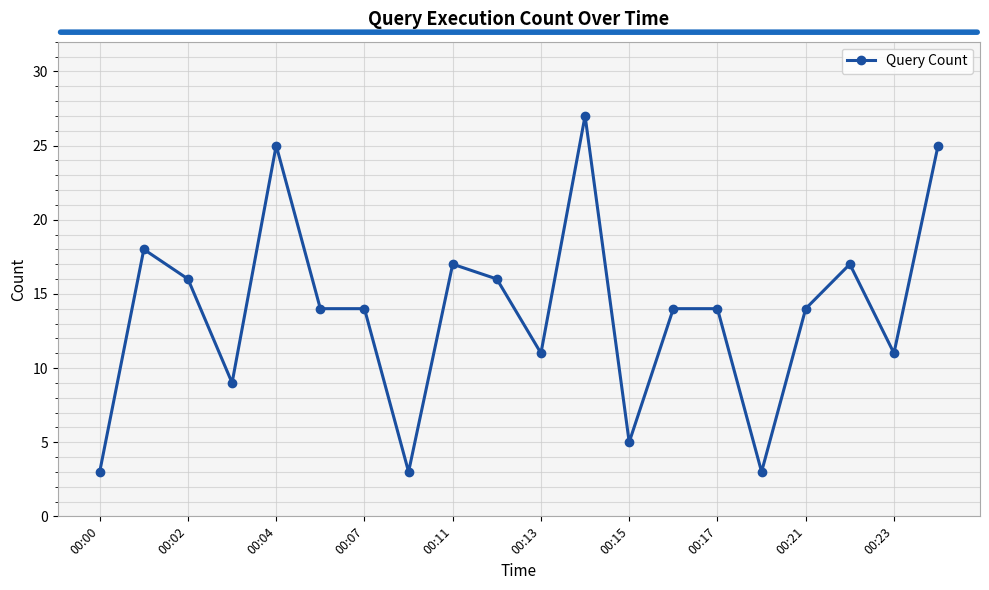

What is the difference between the maximum and minimum values?

24